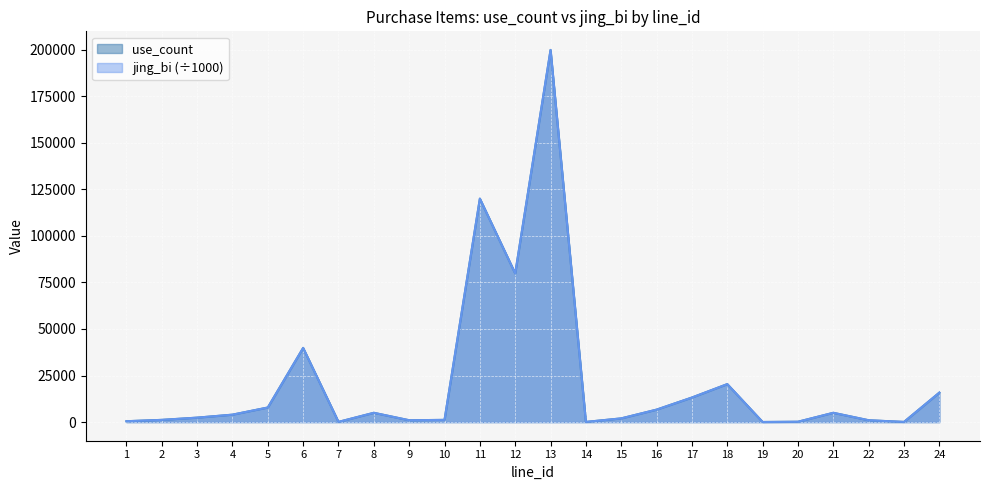

The value of use_count at 12 is 79840. True or false?

True